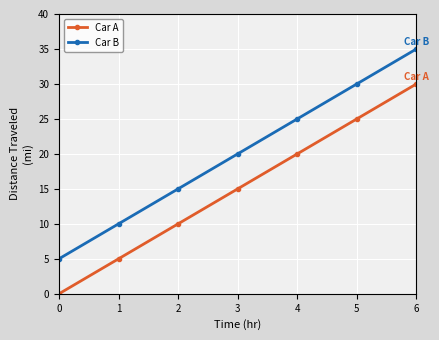

True or false: Car A and Car B intersect in this chart.

False